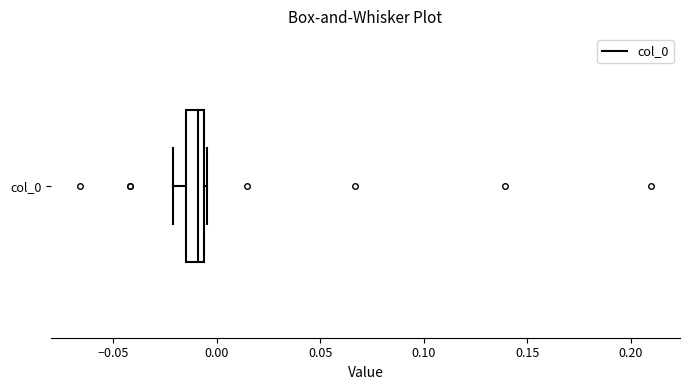

Transcribe this box plot: give where the median line is, the range the box spans, and where the two whiskers end, as read against the x-axis. The values are not printed on the chart, so give them approximately, as read against the axis.

median -0.010, box -0.015 to -0.005, whiskers -0.020 to -0.005